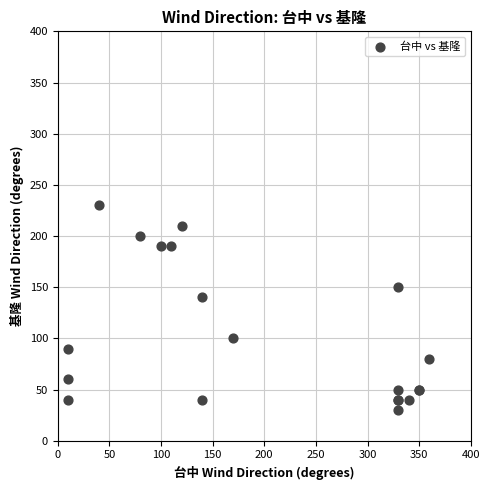

What Y value in the scatter plot is closest to 130?

140